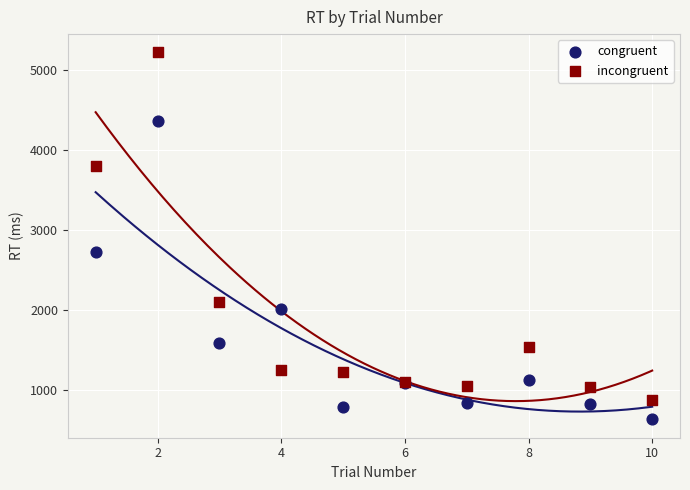

Which series contains the highest Y value?

incongruent